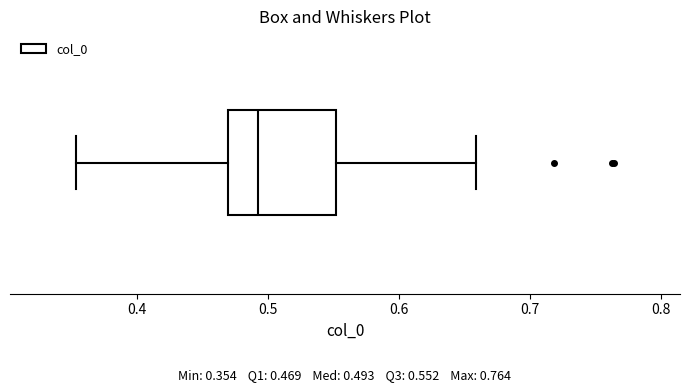

Where does the median line of the box sit on the x-axis? The values are not printed on the chart, so give them approximately, as read against the axis.

0.49